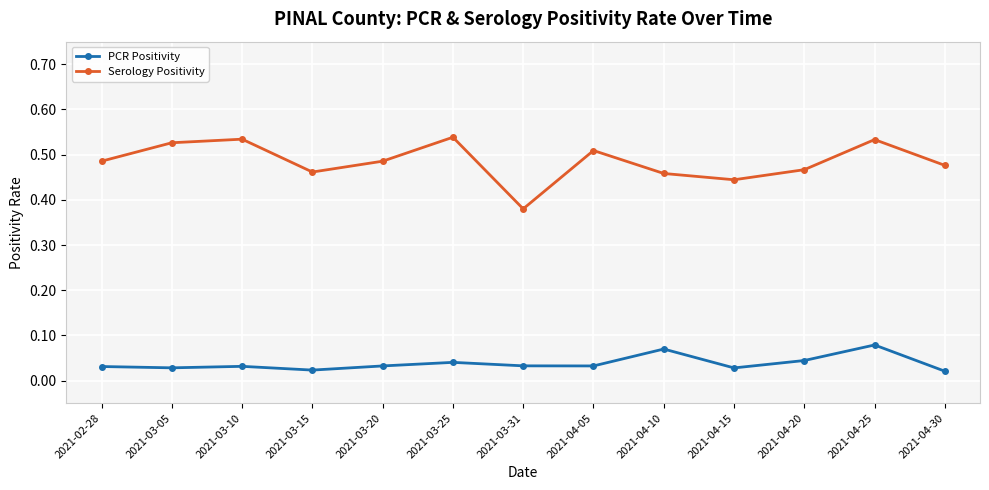

Which series has the largest range (max minus min)?

Serology Positivity